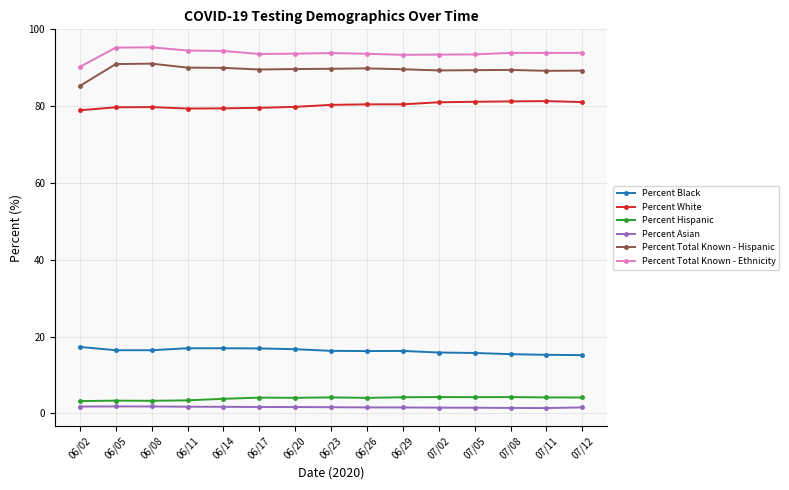

Does the chart have visible grid lines?

Yes